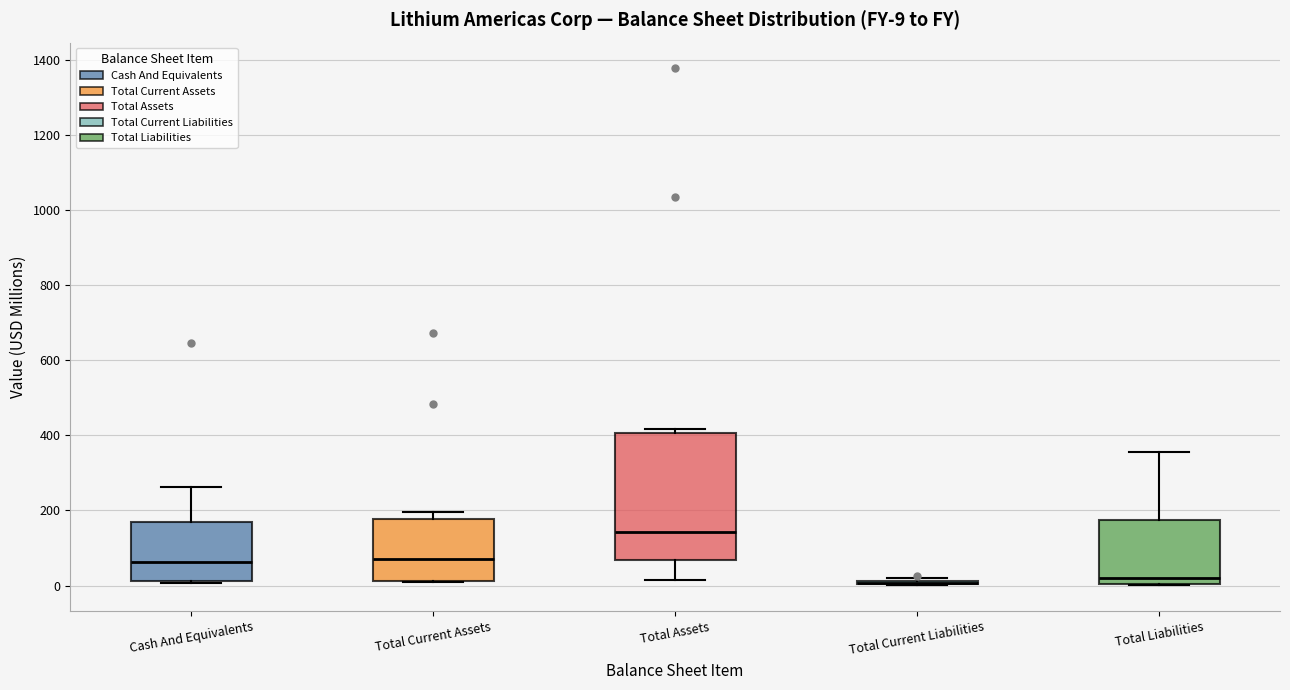

Which box is the tallest, from its lower edge to its upper edge?

Total Assets